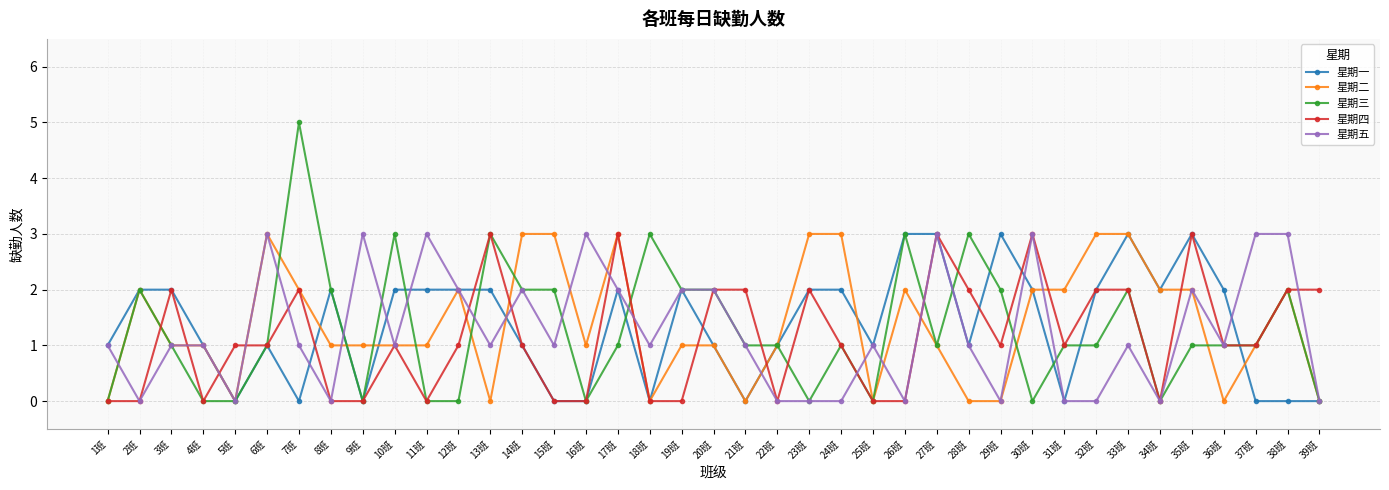

What is the difference between the highest and lowest values at 16班?

3